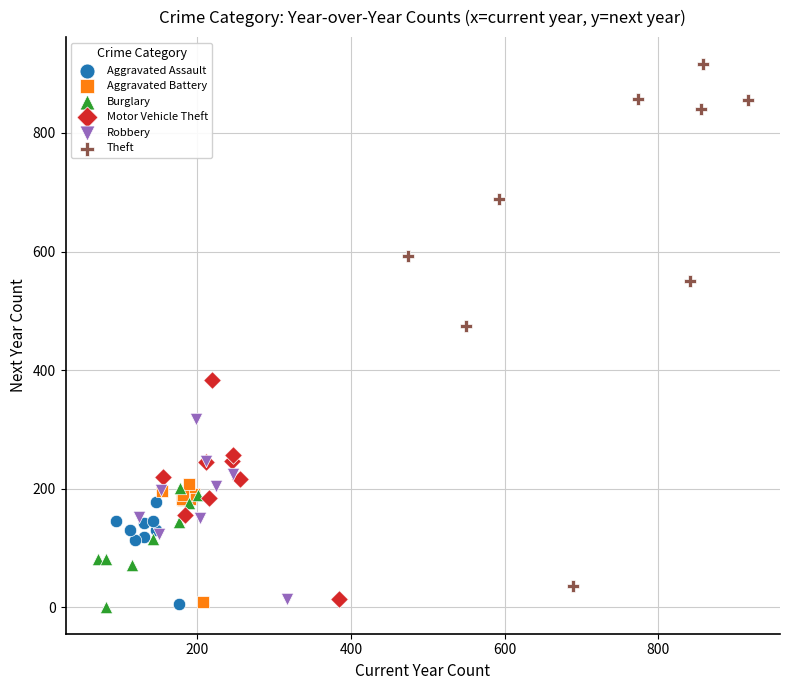

Which series contains the highest Y value?

Theft